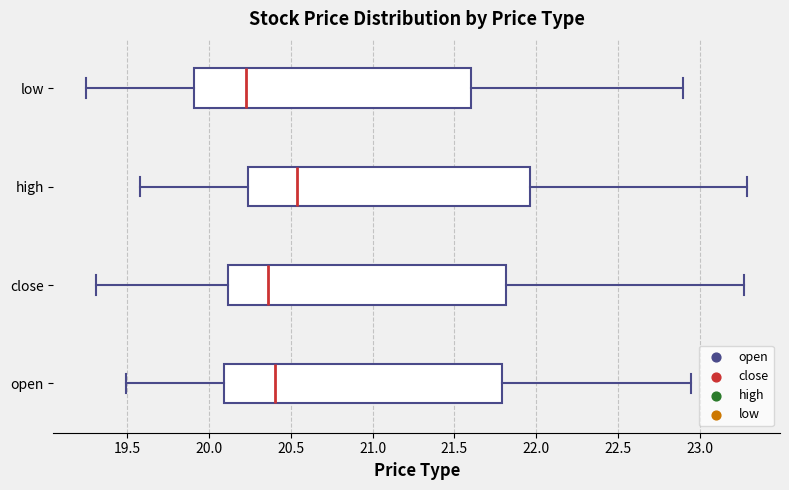

Reading bottom to top, read every box against the x-axis: the position of its median line, the range the box covers, and the ends of its whiskers. The values are not printed on the chart, so give them approximately, as read against the axis.

open: median 20.40, box 20.10 to 21.80, whiskers 19.50 to 22.95
close: median 20.35, box 20.10 to 21.80, whiskers 19.30 to 23.25
high: median 20.55, box 20.25 to 21.95, whiskers 19.60 to 23.30
low: median 20.25, box 19.90 to 21.60, whiskers 19.25 to 22.90